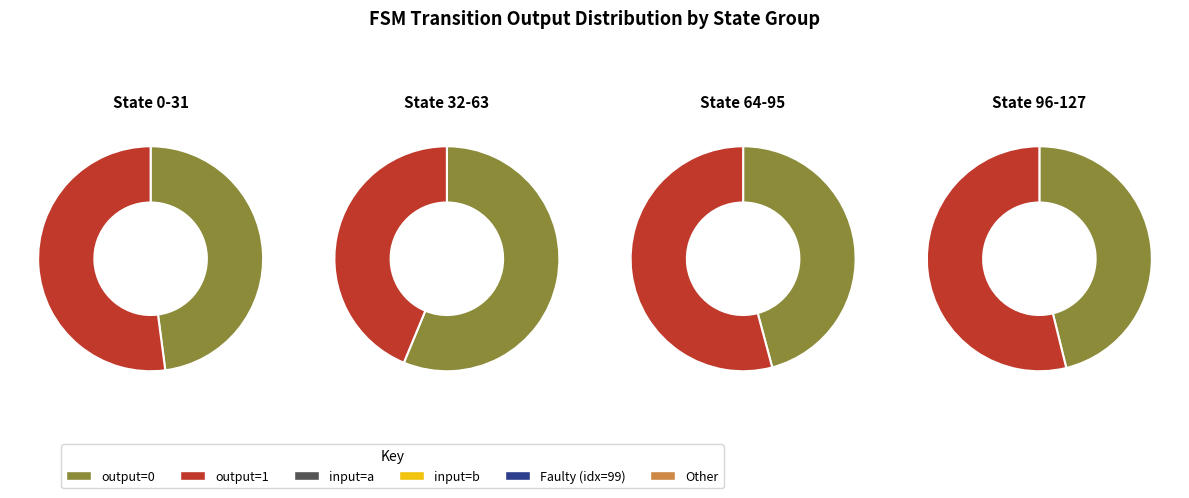

The 2 slice represents 20% of the pie. True or false?

False